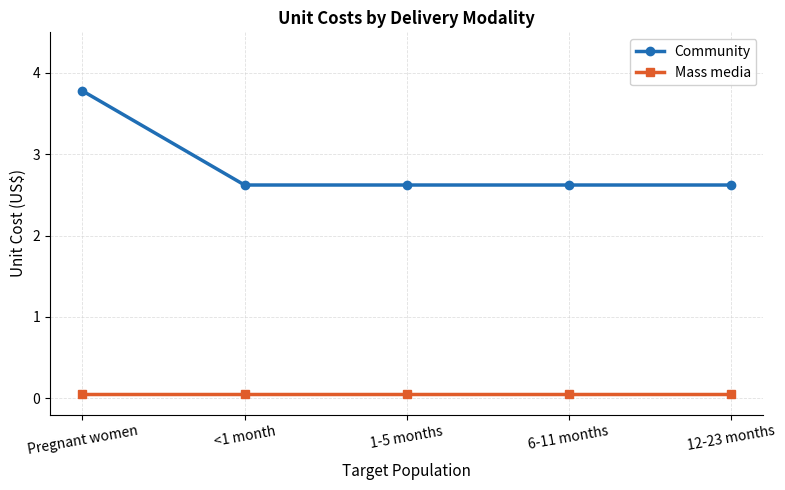

The value of Community at 1-5 months is 1.2. True or false?

False